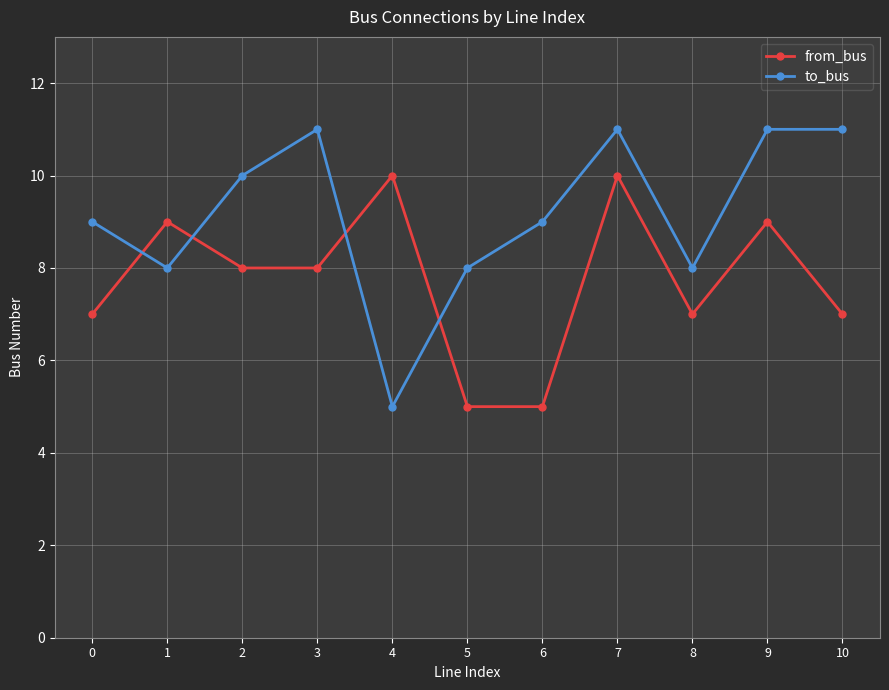

How many interior local valleys does the to_bus series have?

3